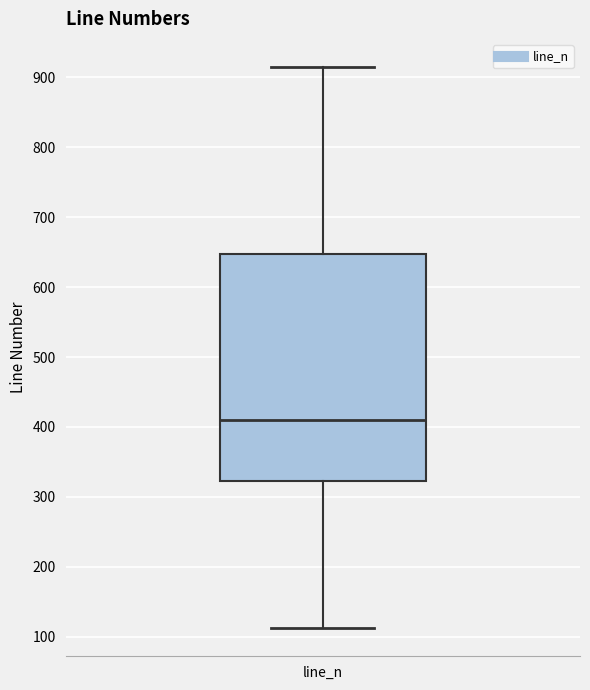

Transcribe this box plot: give where the median line is, the range the box spans, and where the two whiskers end, as read against the y-axis. The values are not printed on the chart, so give them approximately, as read against the axis.

median 410, box 320 to 650, whiskers 110 to 920